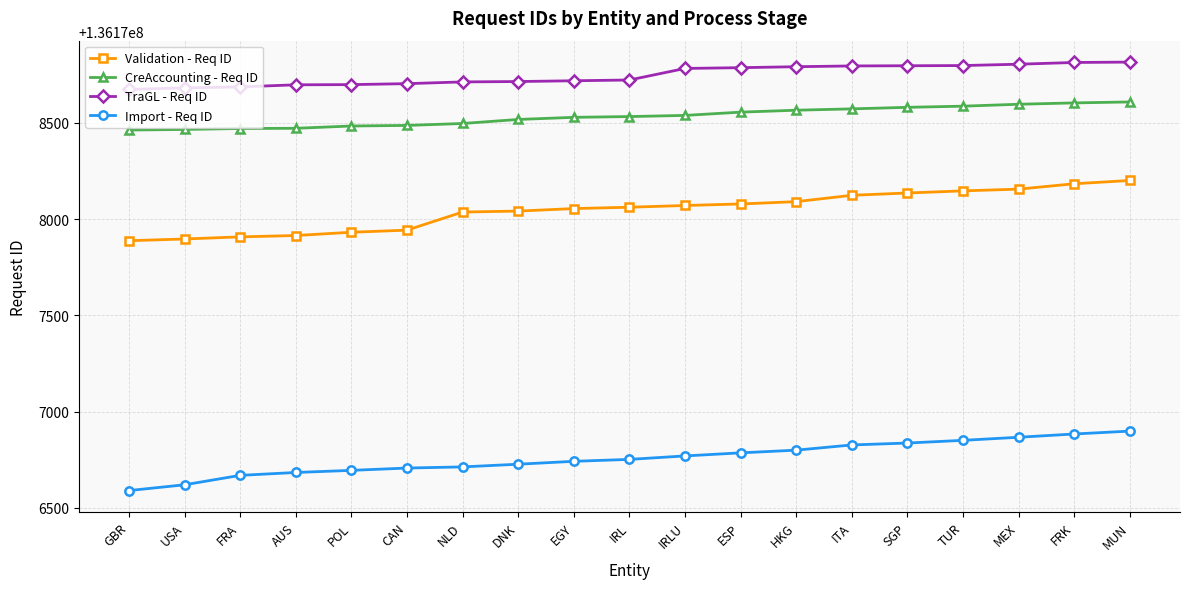

The value of Validation - Req ID at ITA is 67044879. True or false?

False